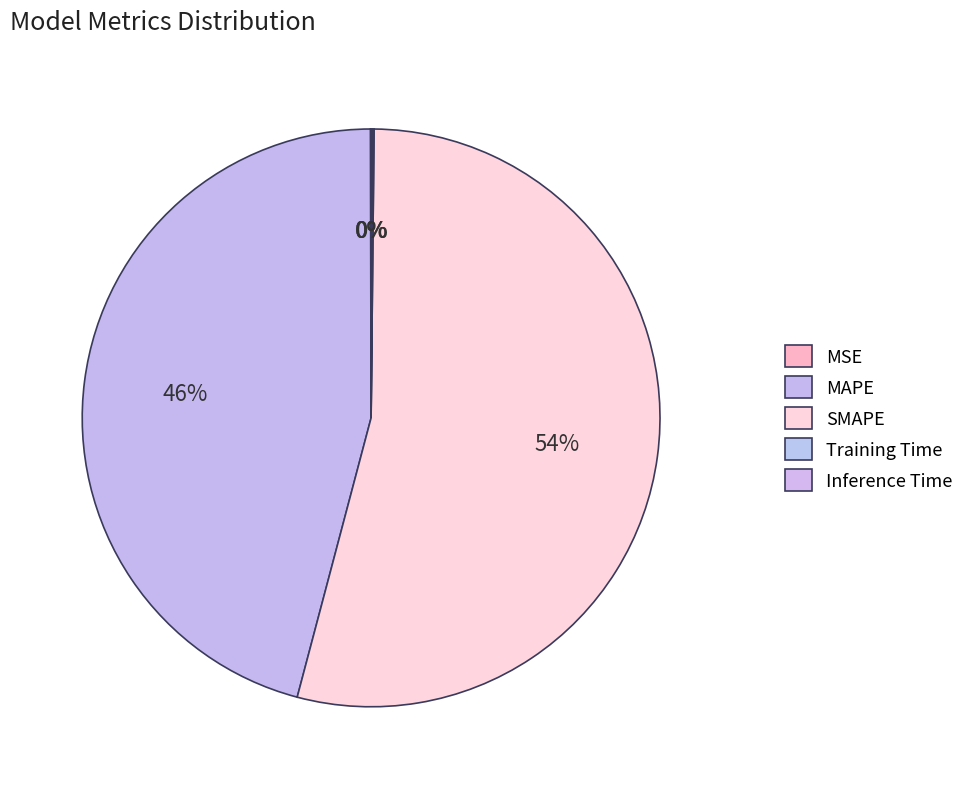

Is it true that MAPE is 46% of the pie?

True